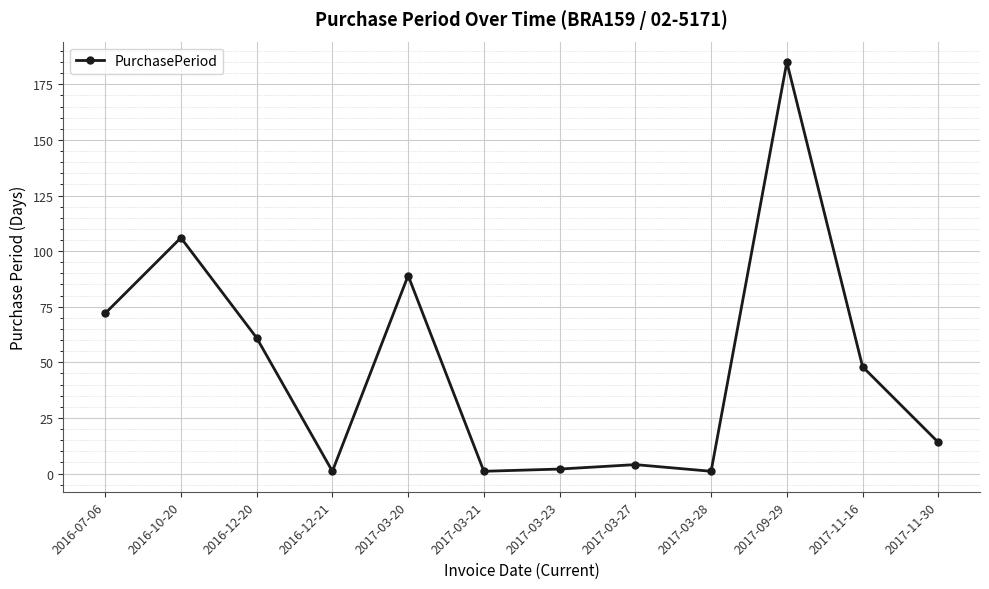

What is the maximum value shown in the chart?

185